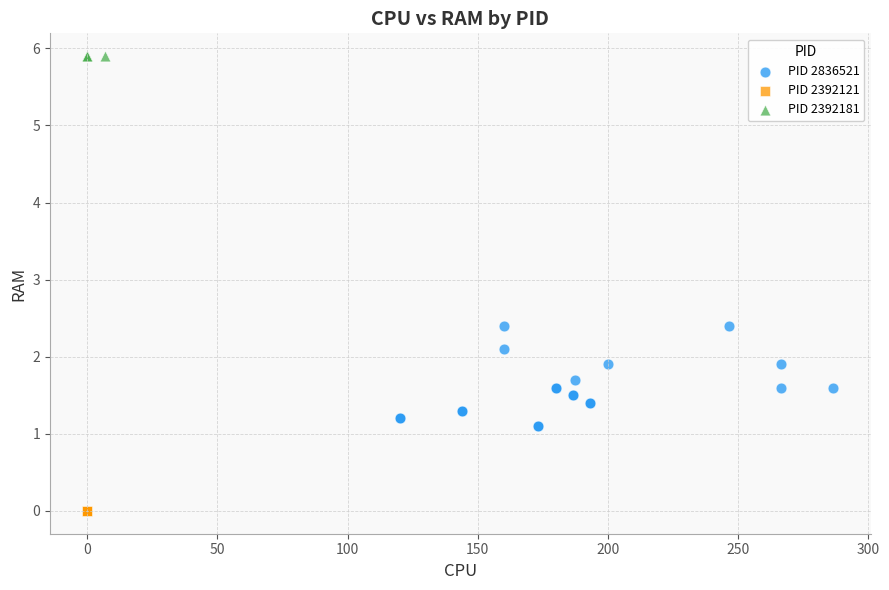

Which series contains the highest Y value?

PID 2392181